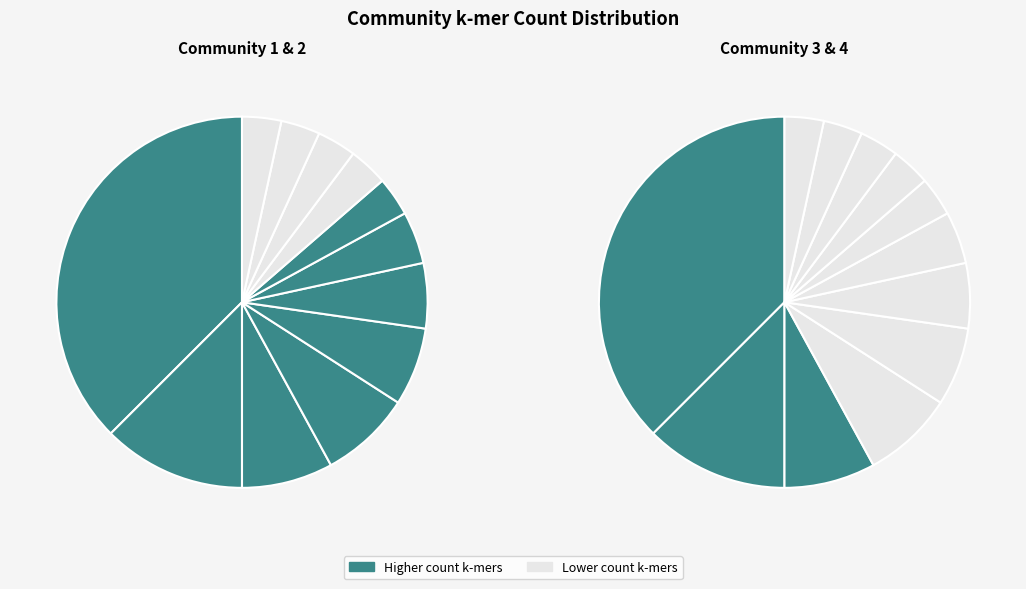

How many slices are in this pie chart?

12